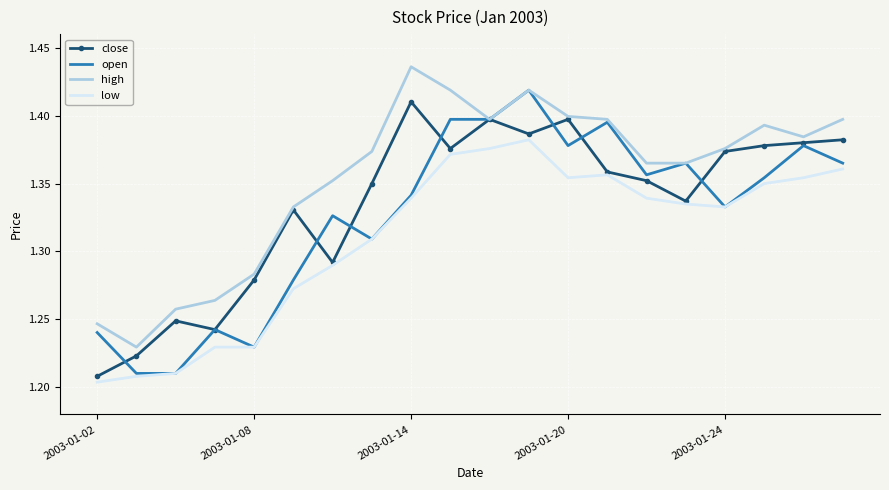

Rank the series by their average value, from lowest to highest.

low, open, close, high